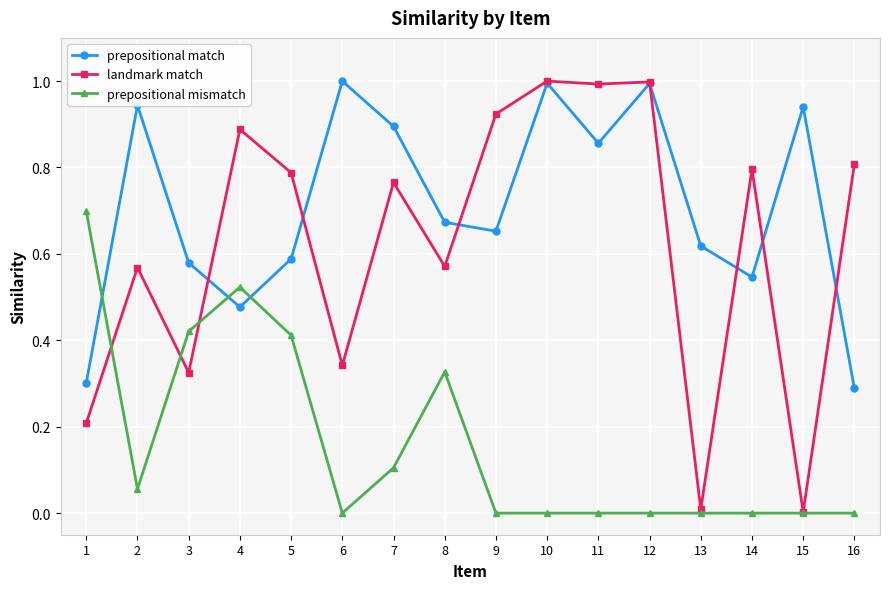

What is the maximum value for landmark match?

1.0